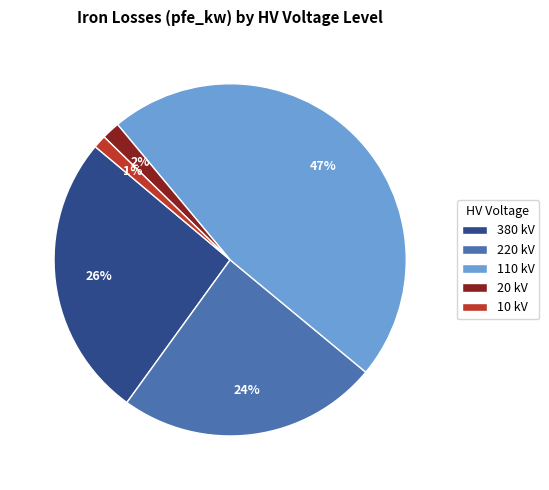

Is it true that 110 kV is 55% of the pie?

False